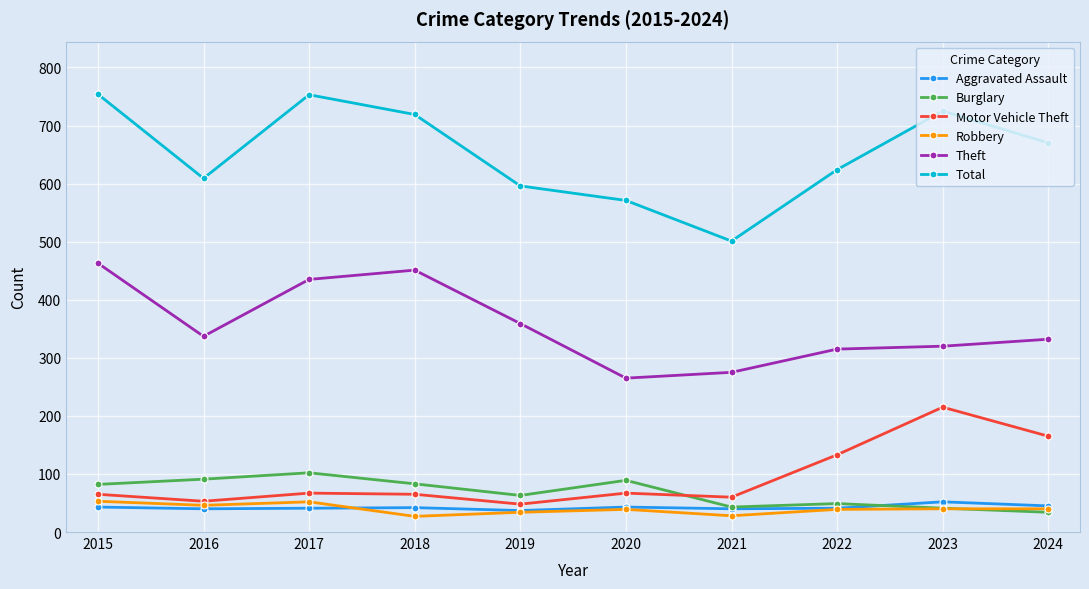

Does the chart have visible grid lines?

Yes